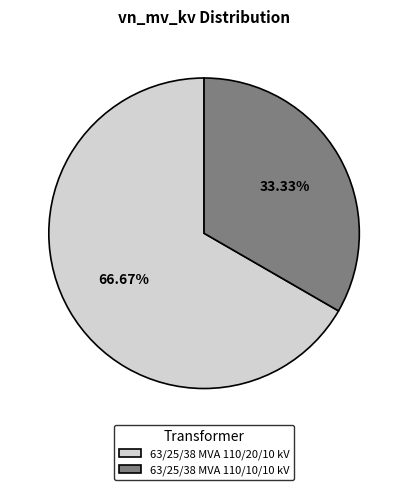

What is the majority slice?

63/25/38 MVA 110/20/10 kV